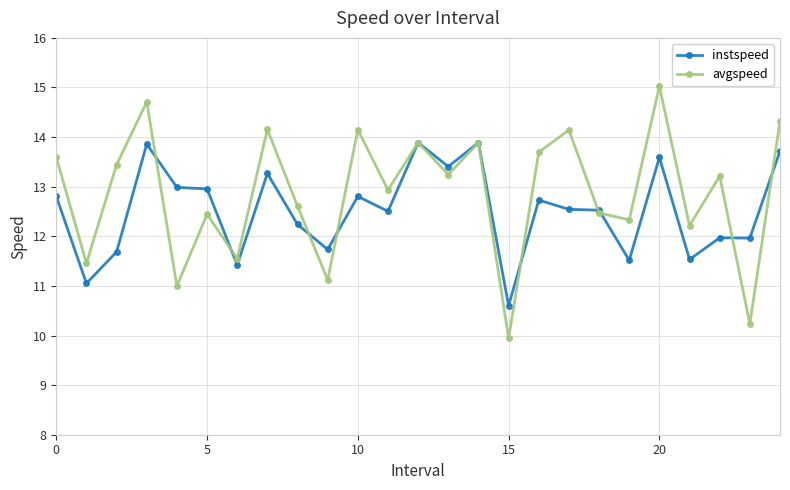

Which series has the widest spread of values?

avgspeed